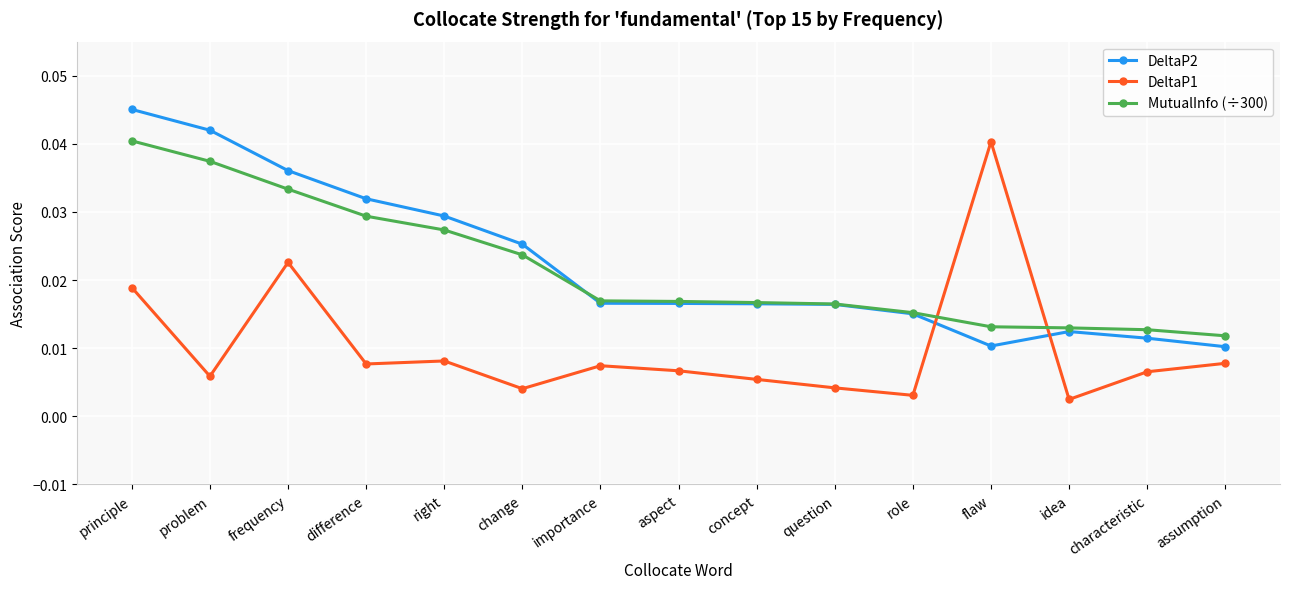

Between question and idea, which series saw the biggest shift?

DeltaP2